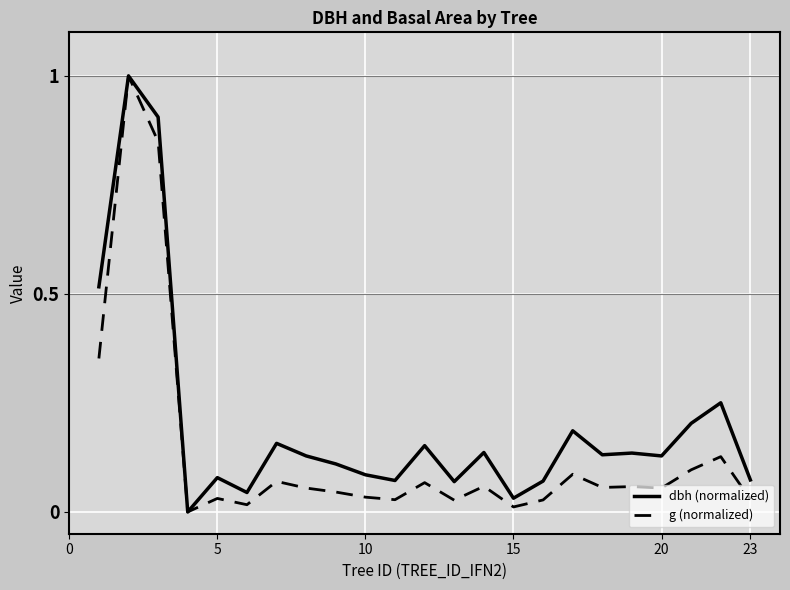

How many lines are shown in the chart?

2